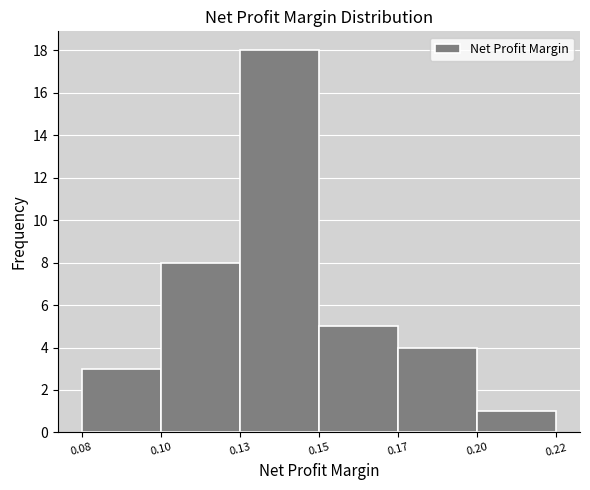

Reading left to right, what are all the values shown in this chart?

3	8	18	5	4	1